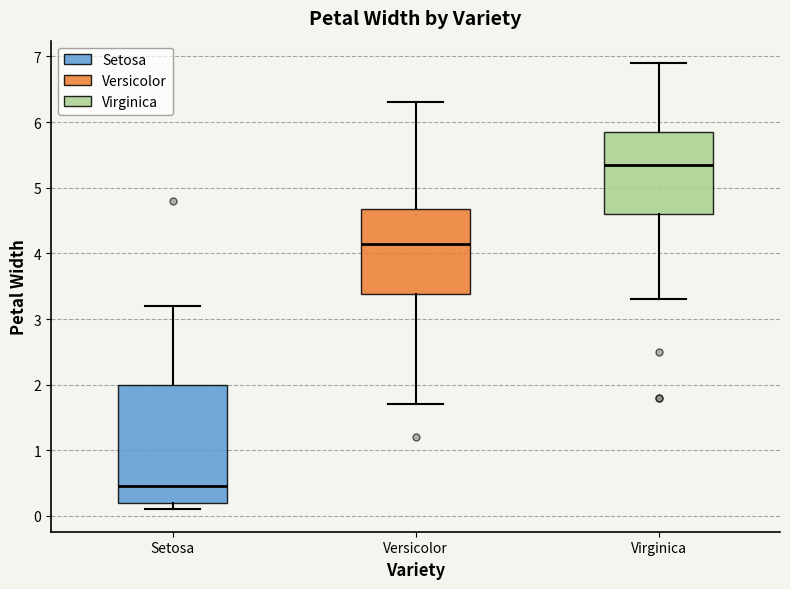

Which box's median line is the lowest?

Setosa